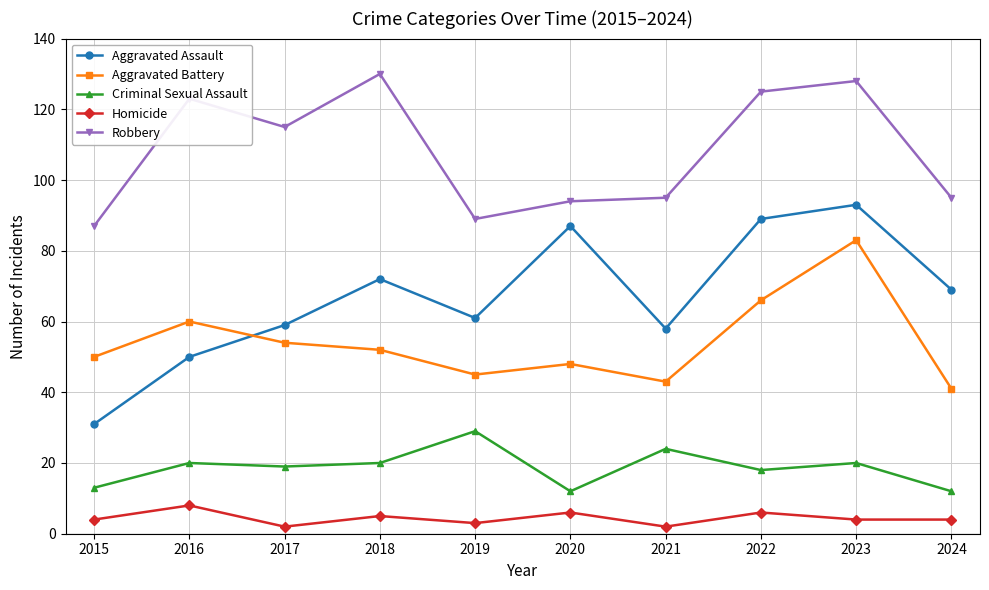

How many series are shown in this chart?

5